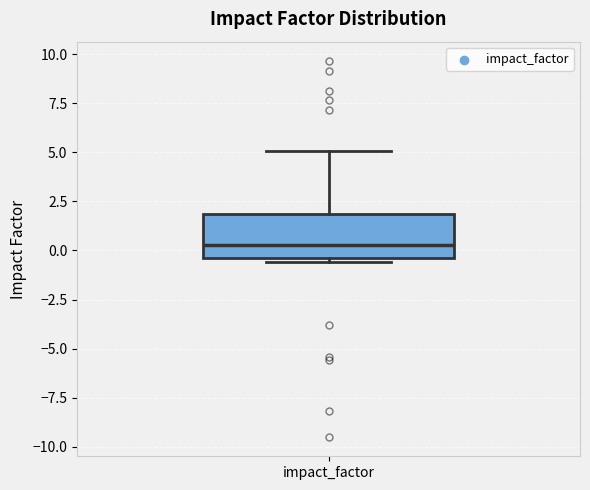

Transcribe this box plot: give where the median line is, the range the box spans, and where the two whiskers end, as read against the y-axis. The values are not printed on the chart, so give them approximately, as read against the axis.

median 0.5, box -0.5 to 2.0, whiskers -0.5 (just below the box's lower edge) to 5.0